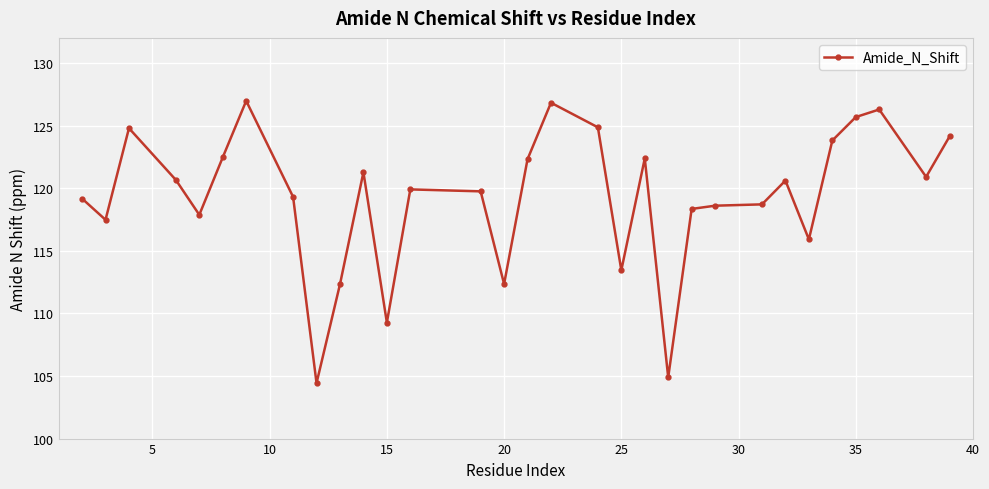

What is the minimum value shown in the chart?

104.4